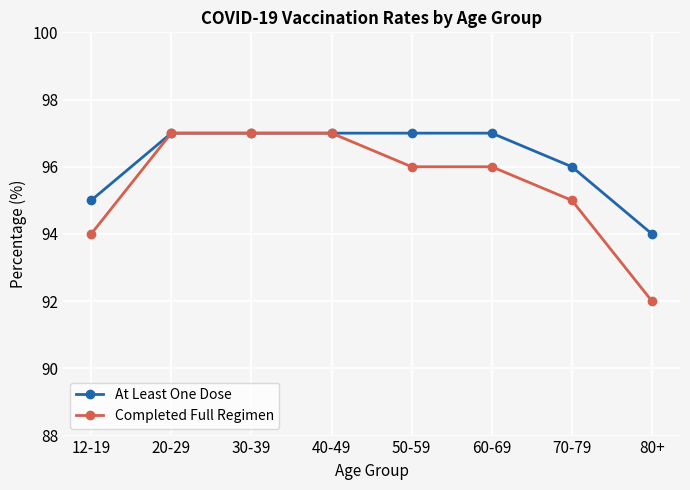

Which series has the largest range (max minus min)?

Completed Full Regimen